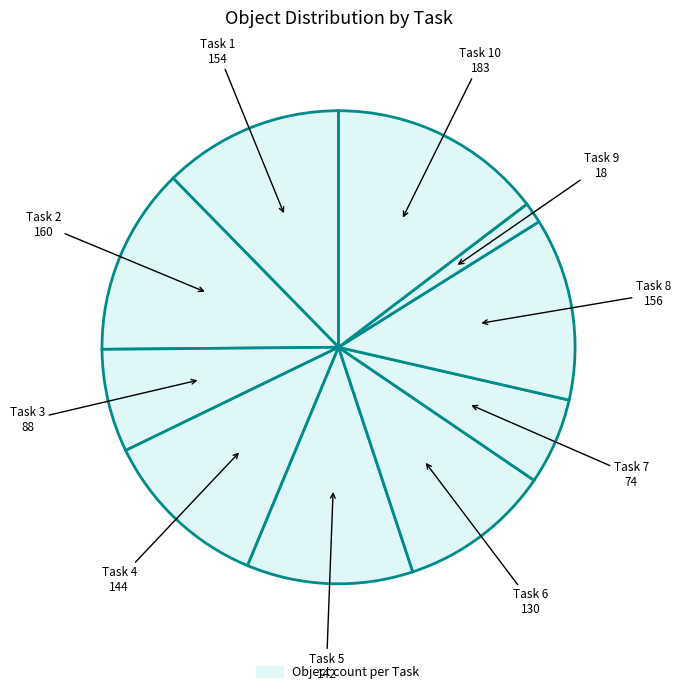

How many segments does this pie chart have?

10